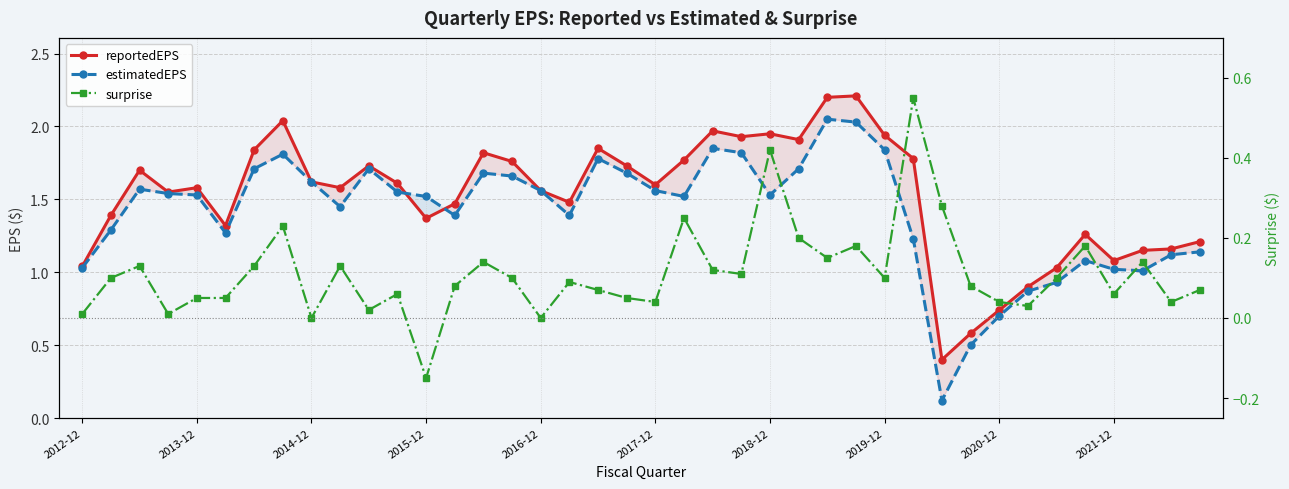

What is the approximate value of reportedEPS at 14?

1.8